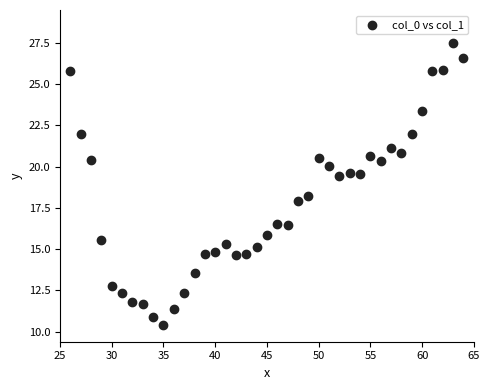

What is the range of Y values (max minus min)?

17.1